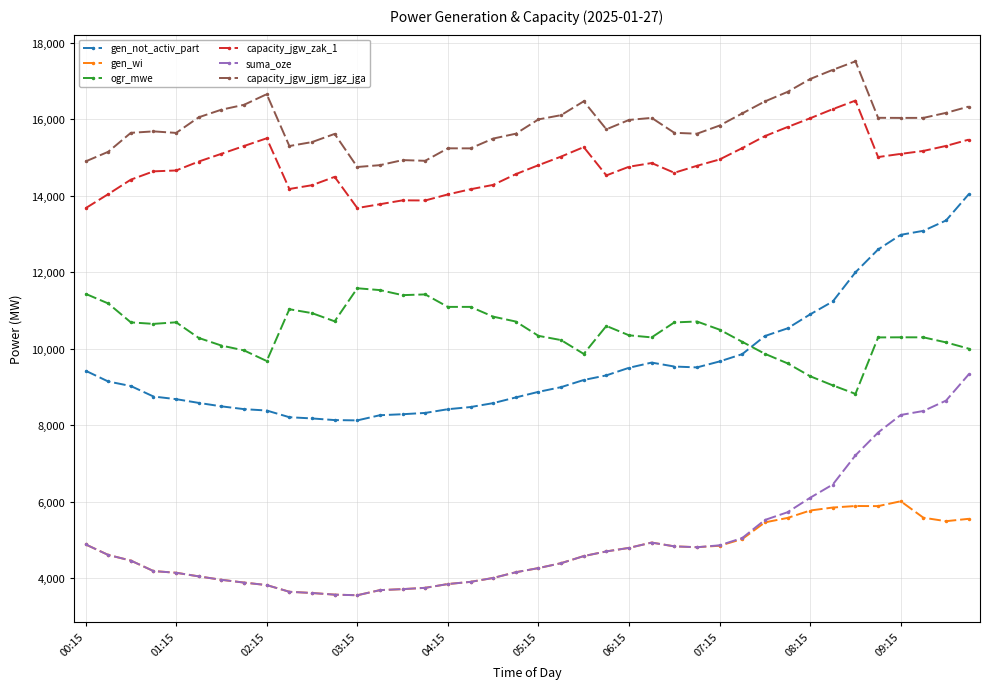

True or false: gen_wi and capacity_jgw_zak_1 intersect in this chart.

False